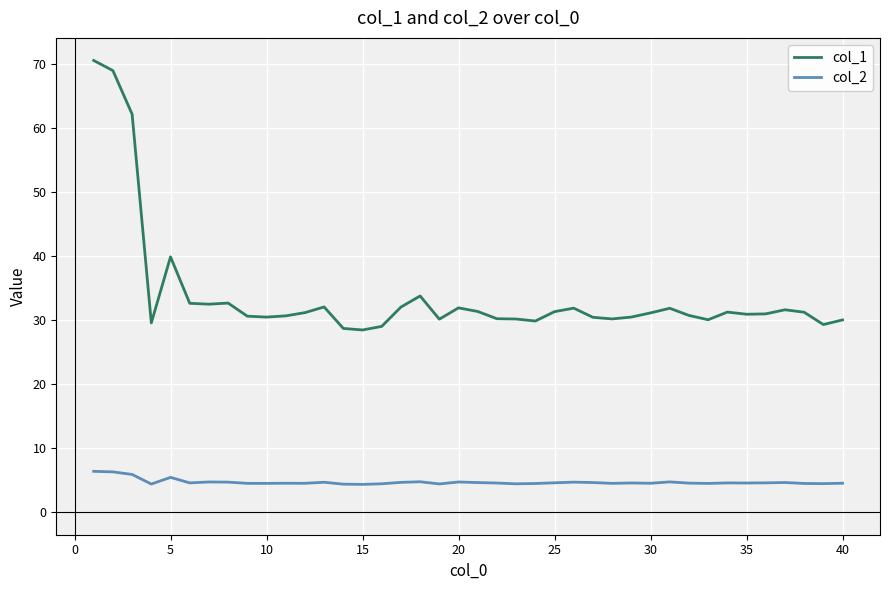

Which series has the largest range (max minus min)?

col_1